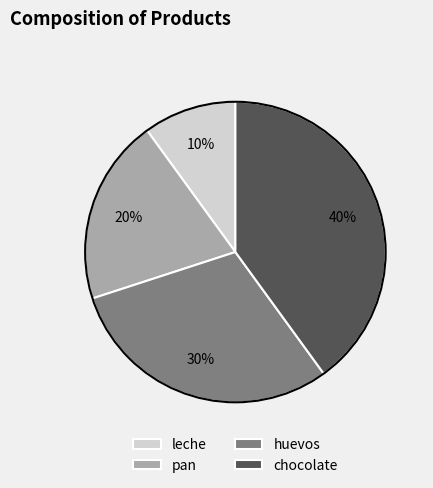

Rank the categories by value from highest to lowest.

chocolate, huevos, pan, leche